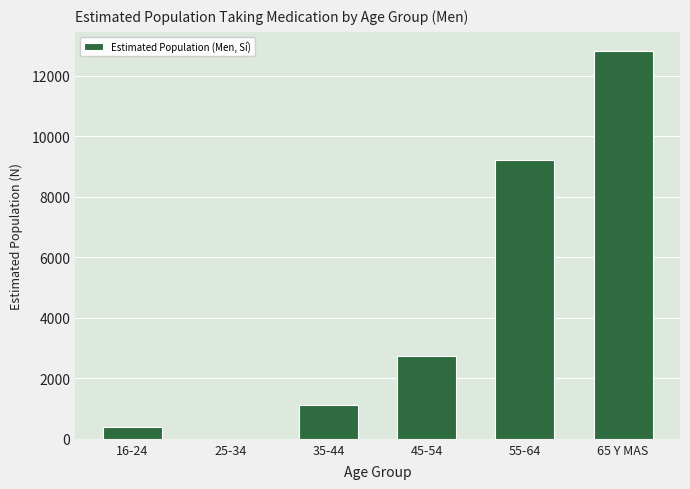

Reading right to left, transcribe all the data shown in this chart.

65 Y MAS=12813	55-64=9226	45-54=2741	35-44=1109	25-34=0	16-24=400